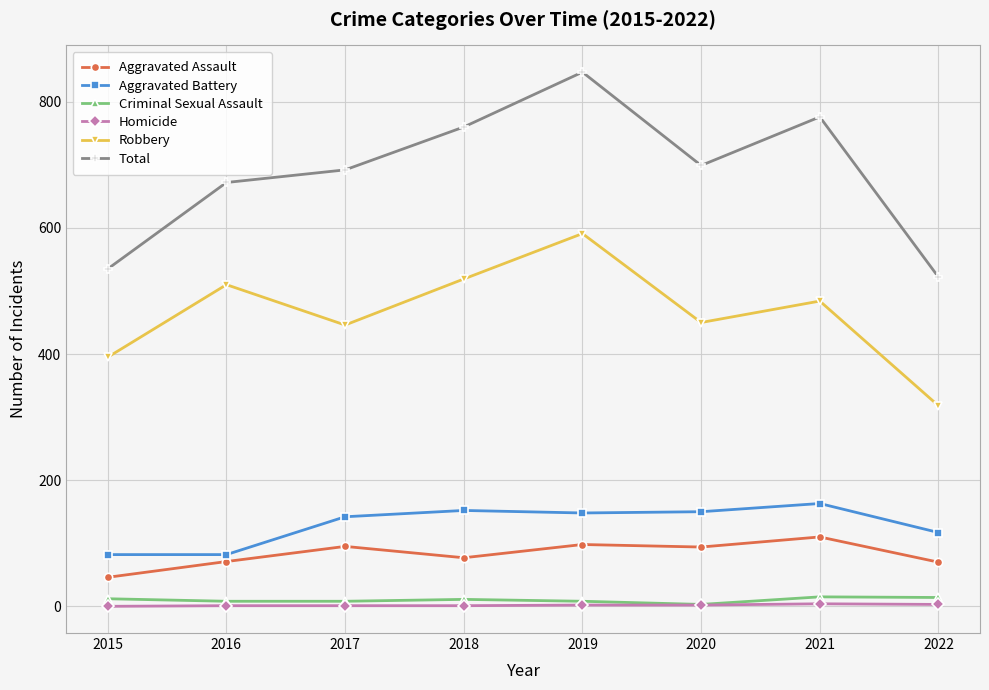

Which series has the largest range (max minus min)?

Total